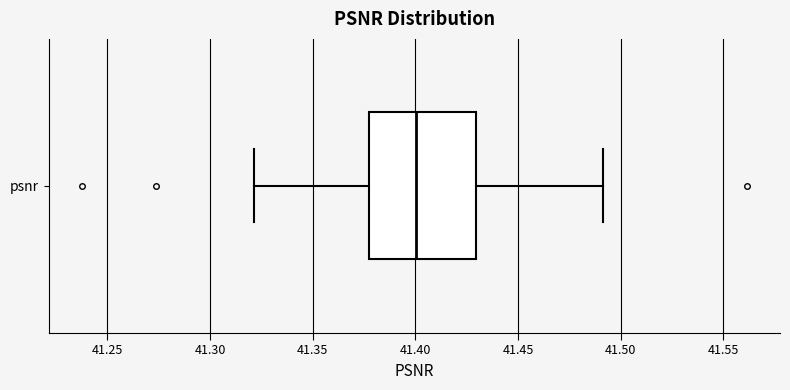

Where is the left edge of the box for psnr on the x-axis? The values are not printed on the chart, so give them approximately, as read against the axis.

41.375